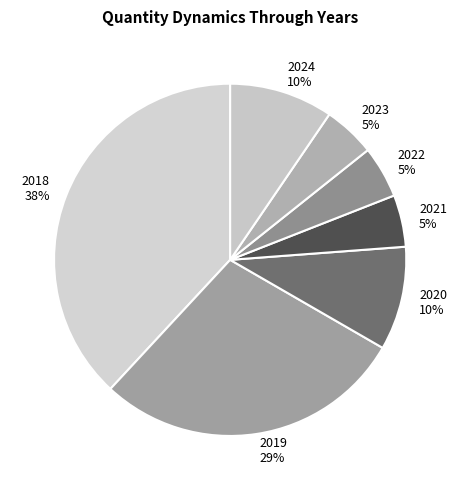

Between 2024 and 2018, which is larger?

2018